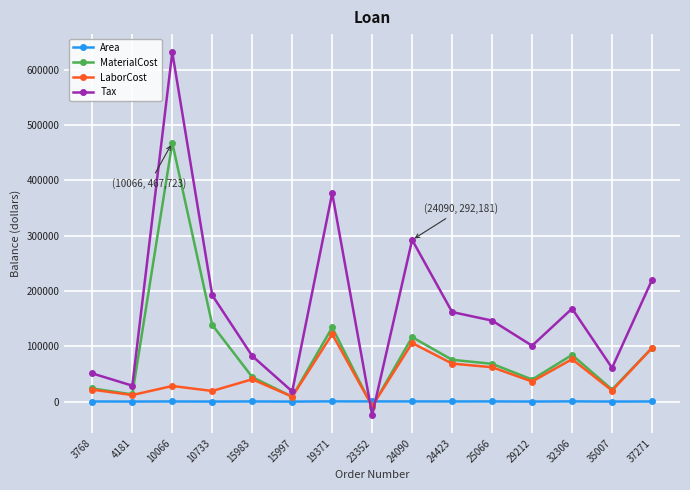

True or false: LaborCost and Area intersect in this chart.

True